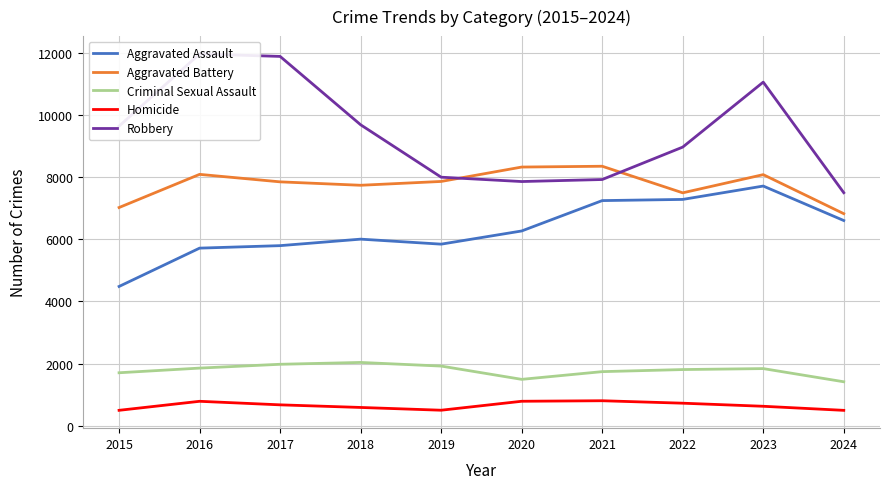

What is the difference between the second highest and minimum values in the Criminal Sexual Assault series?

563